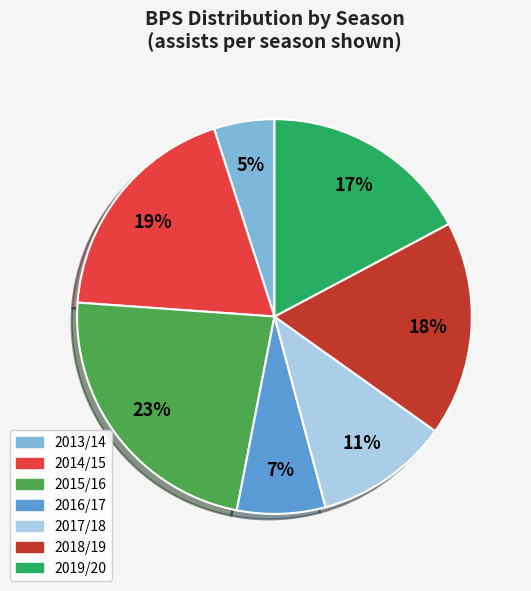

To the nearest percent, what is the average slice percentage?

14%